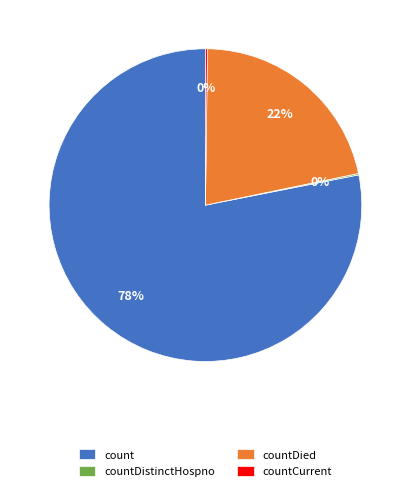

What is the largest slice in the pie chart?

count